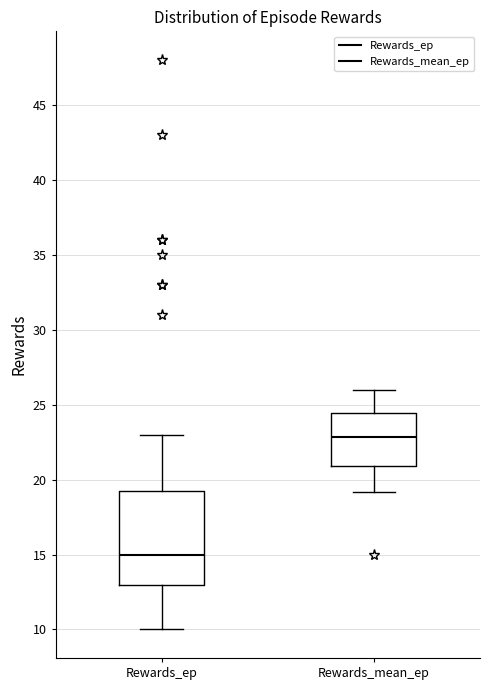

Which box's median line is the lowest?

Rewards_ep